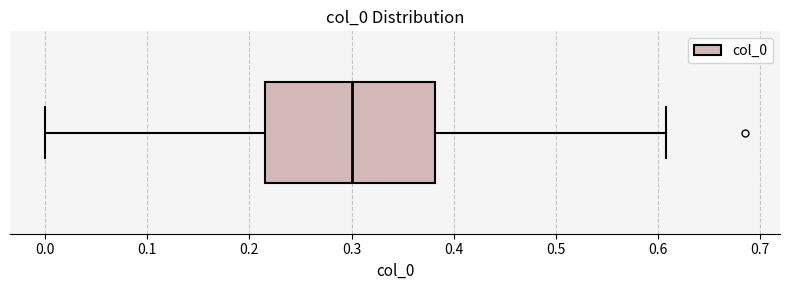

Read this box plot against the x-axis: the position of the median line, the range covered by the box, and the ends of both whiskers. The values are not printed on the chart, so give them approximately, as read against the axis.

median 0.30, box 0.22 to 0.38, whiskers 0.00 to 0.61